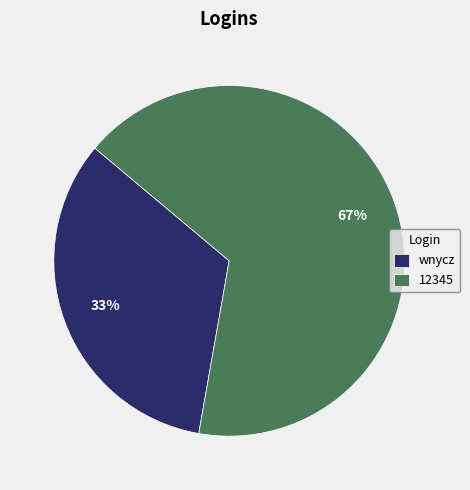

Which category has the smallest portion of the pie?

wnycz